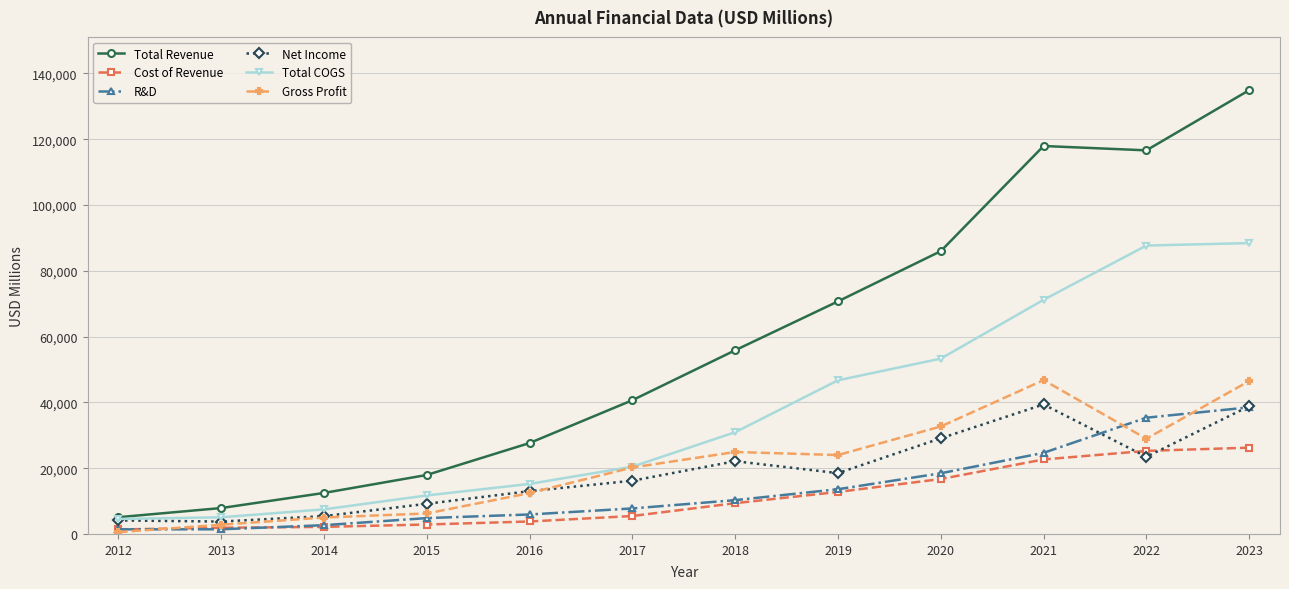

Is the value of R&D at 2018 greater than the value of Gross Profit at 2020?

No